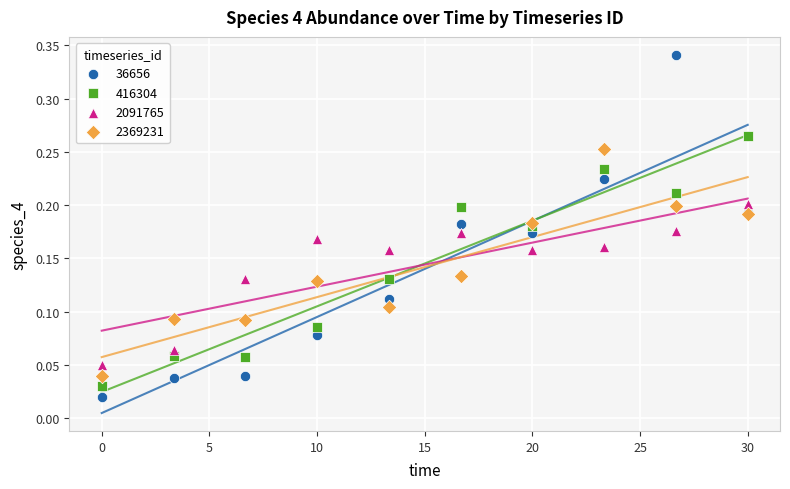

What is the X range (max minus min) for the scatter plot?

30.0